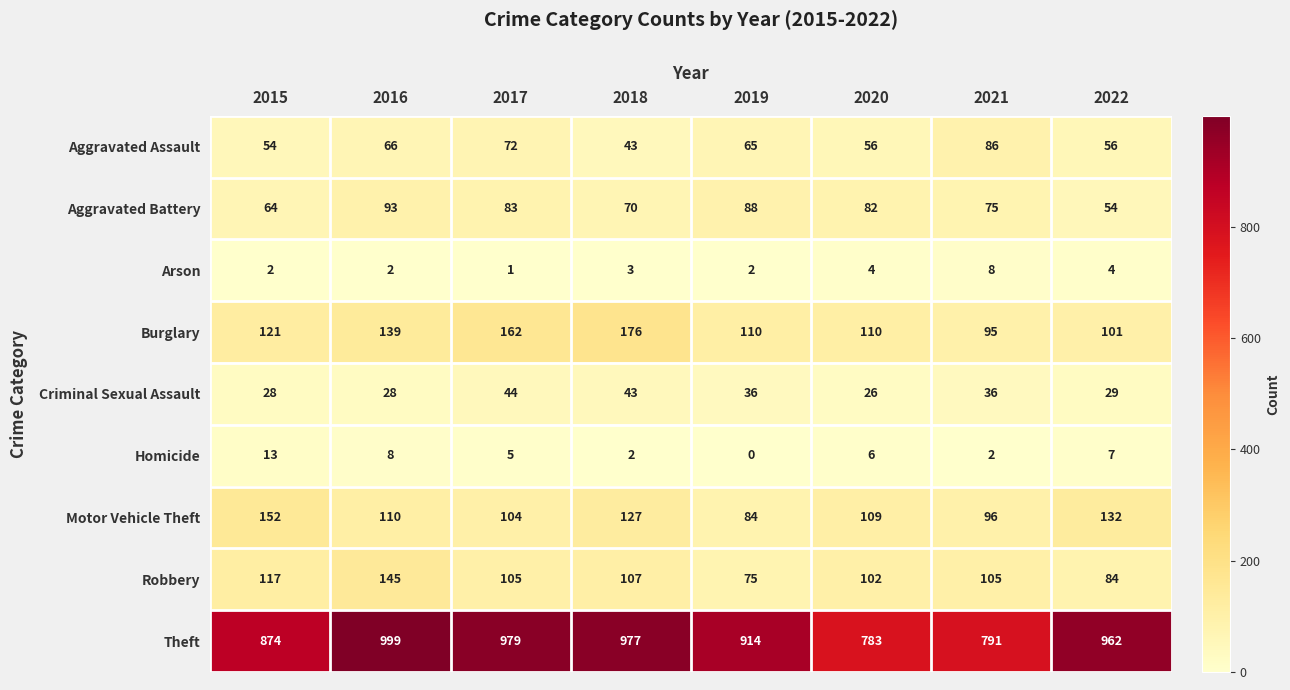

Which series has the largest range (max minus min)?

Theft